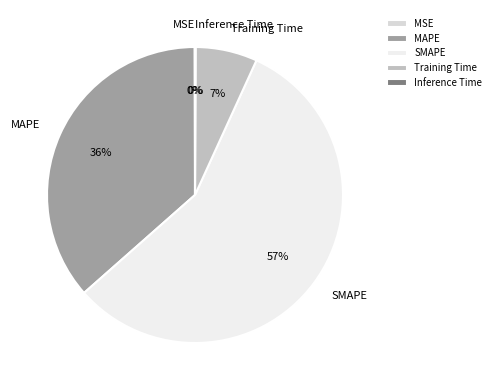

Which has a higher value, SMAPE or Training Time?

SMAPE